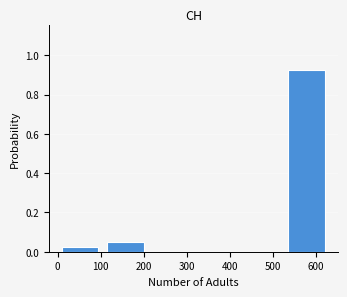

Reading left to right, list every bar in this chart as the range it spans on the x-axis followed by its height. Neither the bar edges nor the heights are printed on the chart, so give them approximately, as read against the axes.

0 to 110: 0.02
110 to 210: 0.06
210 to 320: 0
320 to 420: 0
420 to 530: 0
530 to 630: 0.92